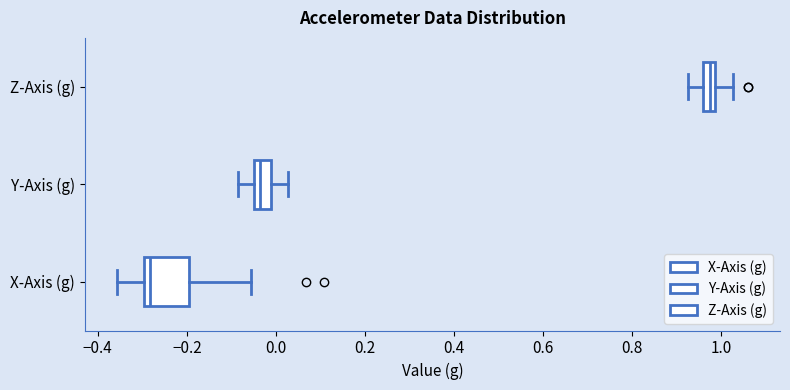

Which box's median line is the furthest to the left?

X-Axis (g)